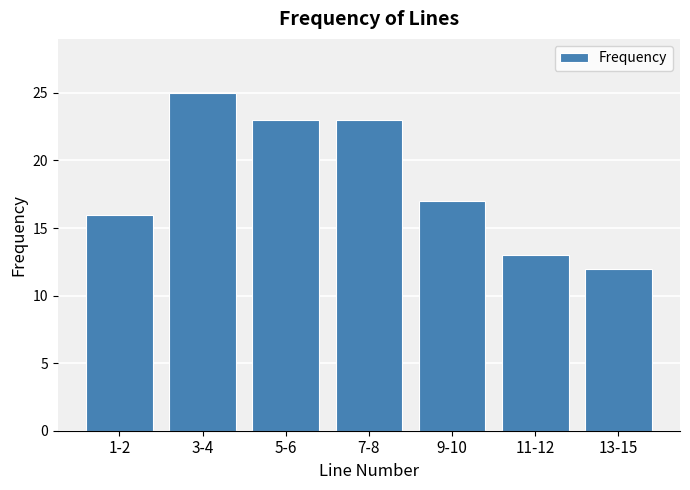

Reading left to right, list all the values displayed in this chart.

16	25	23	23	17	13	12